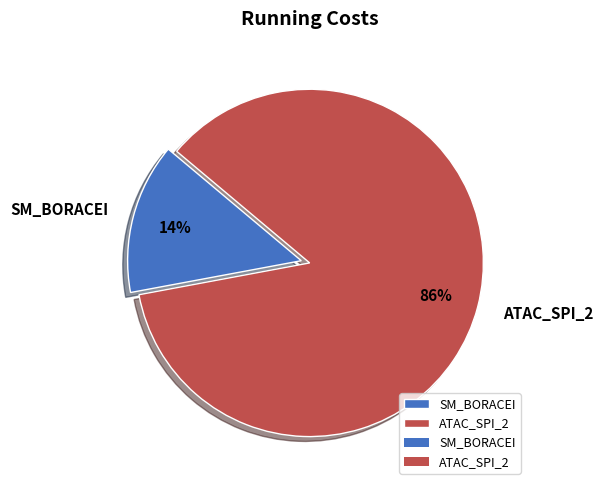

True or false: ATAC_SPI_2 accounts for 79% of the total.

False